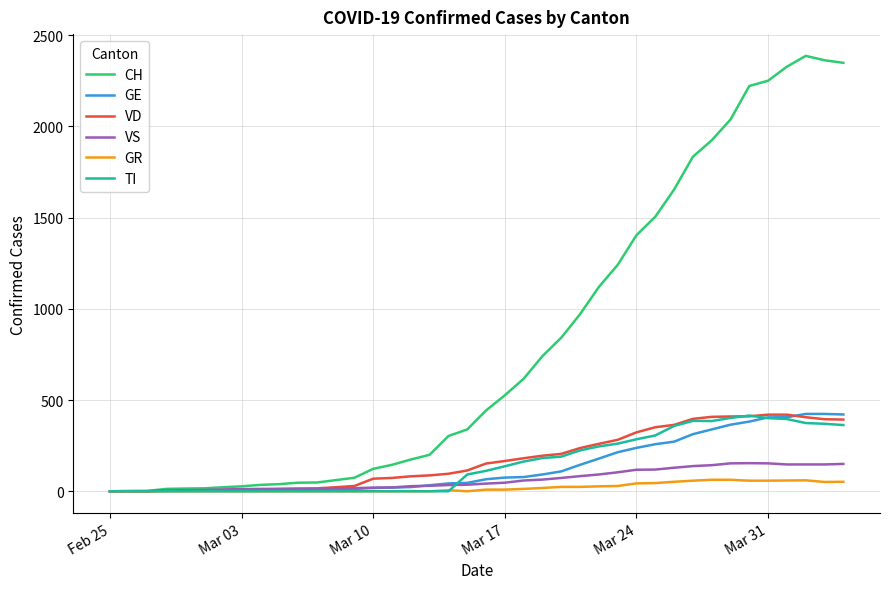

Which series has the largest range (max minus min)?

CH